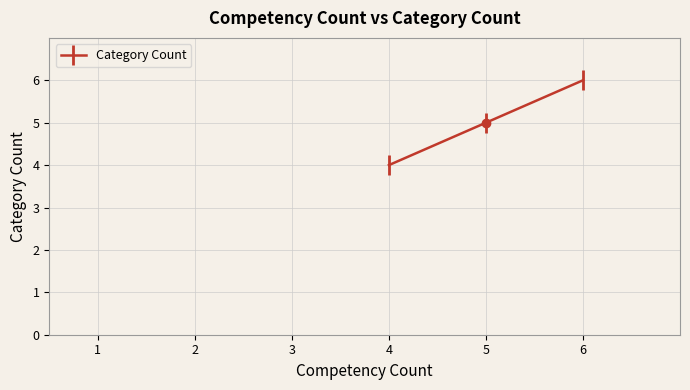

True or false: the data shows 3 at 6.

False